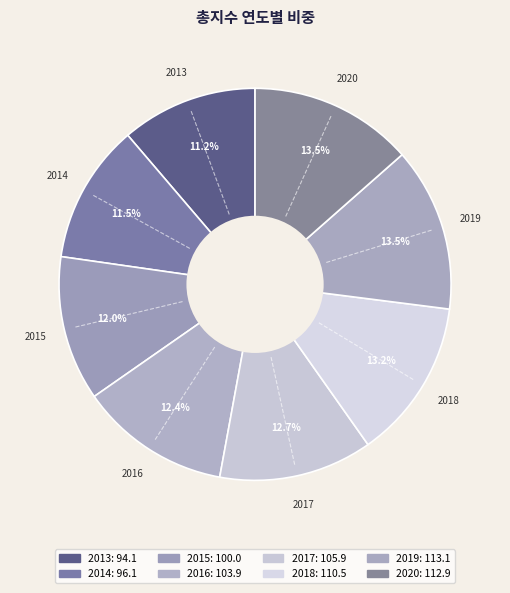

Count the number of slices in the pie.

8